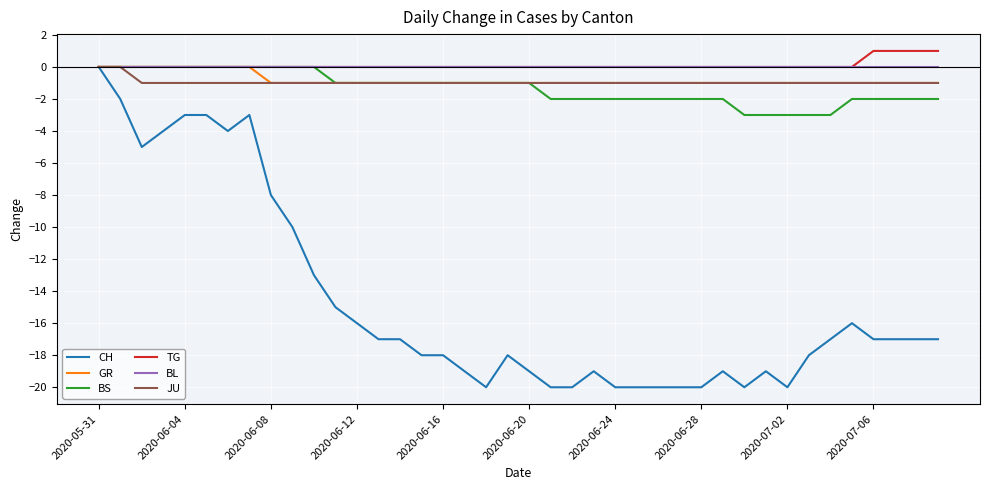

How many lines are shown in the chart?

6